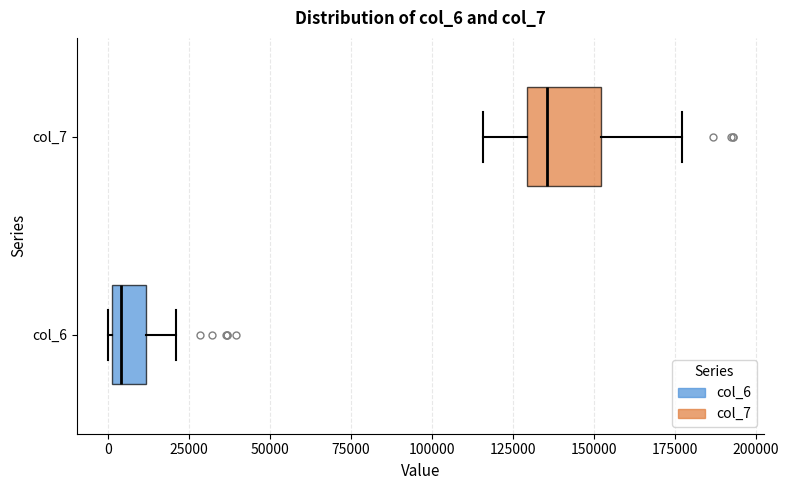

Reading bottom to top, read every box against the x-axis: the position of its median line, the range the box covers, and the ends of its whiskers. The values are not printed on the chart, so give them approximately, as read against the axis.

col_6: median 5000, box 0 to 10000, whiskers 0 to 20000
col_7: median 135000, box 130000 to 150000, whiskers 115000 to 175000